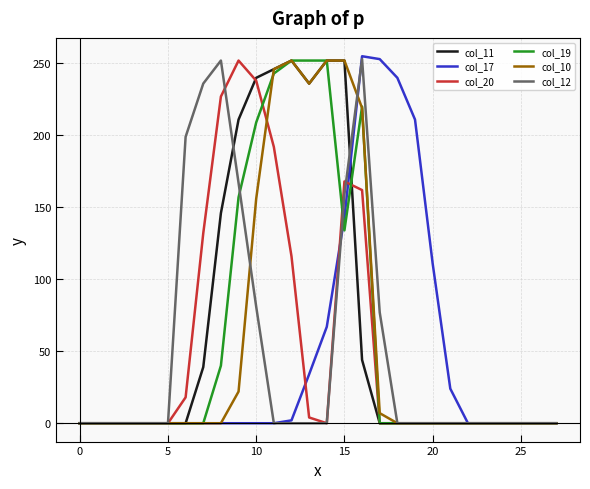

What is the greatest value displayed?

255